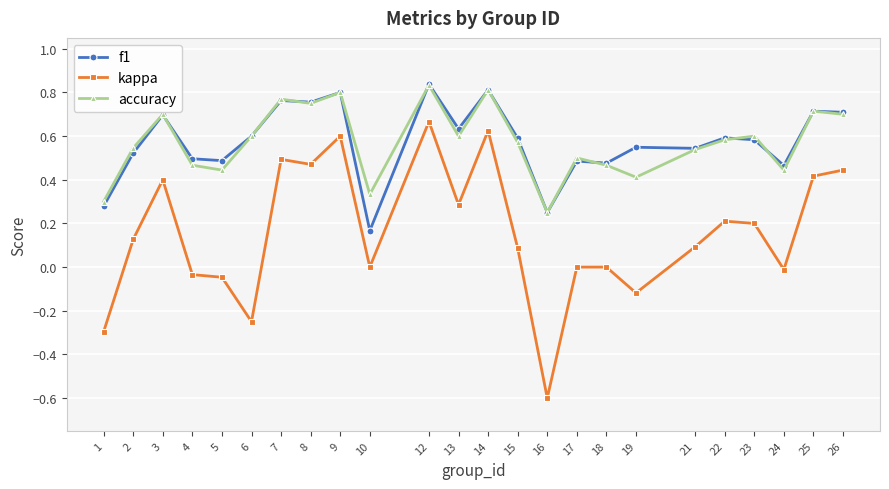

True or false: accuracy and kappa cross at least once.

False